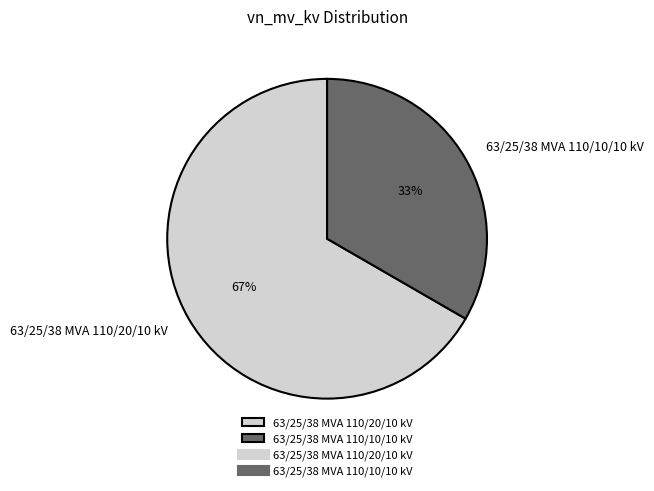

To the nearest percent, what is the combined percentage of 63/25/38 MVA 110/20/10 kV and 63/25/38 MVA 110/10/10 kV?

100%